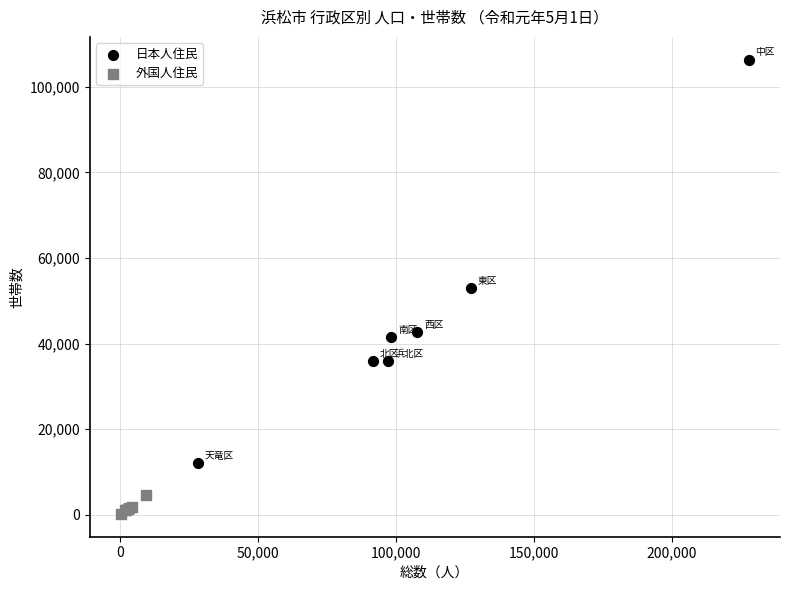

Which series reaches the maximum Y coordinate?

日本人住民